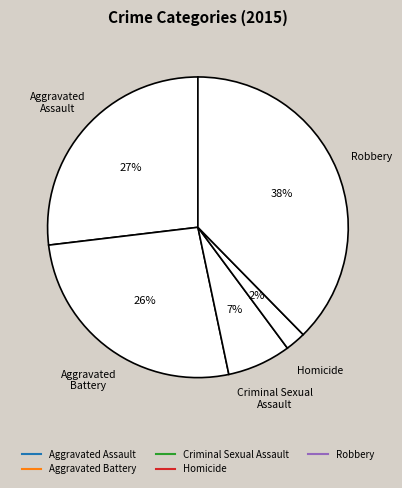

Count the number of slices in the pie.

5